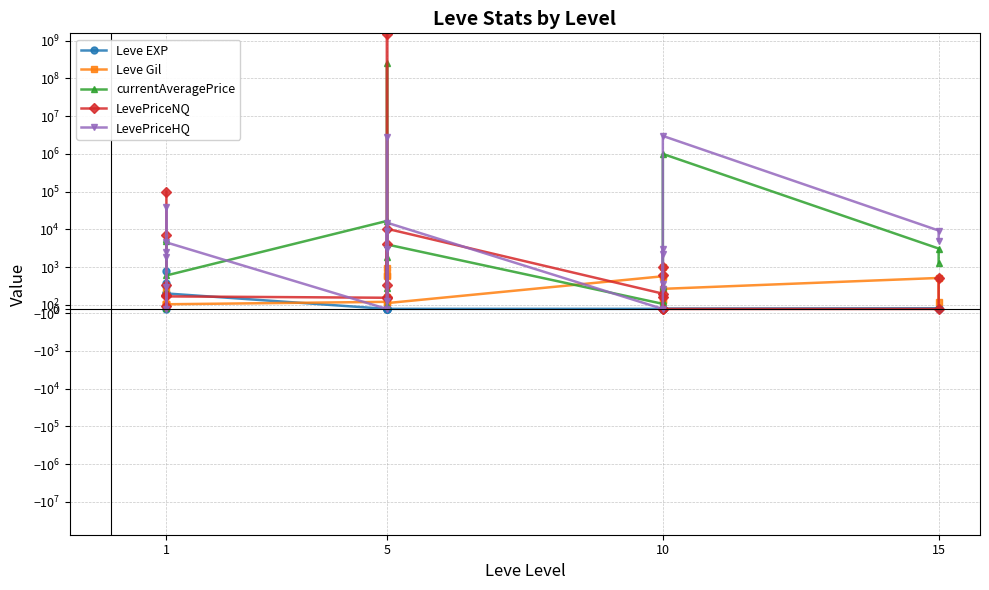

What is the value of the LevePriceHQ point at the 10th from the left?

9076.5